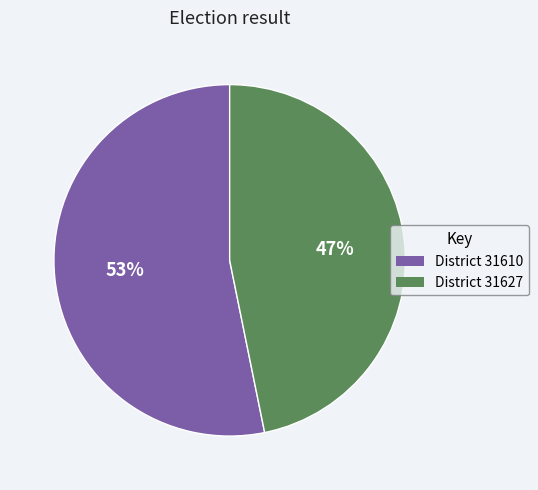

What is the majority slice?

District 31610